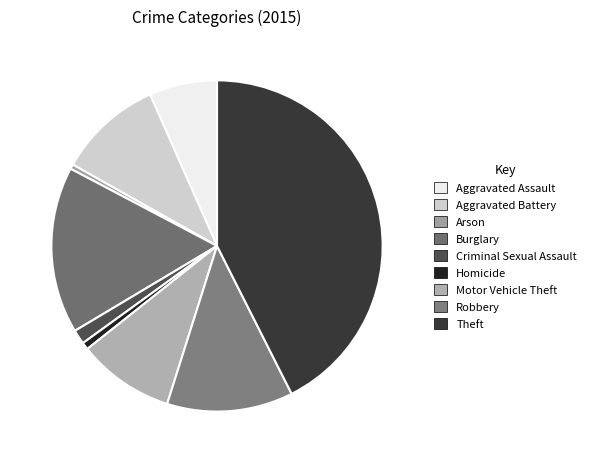

Is there any slice that represents more than half of the pie?

No